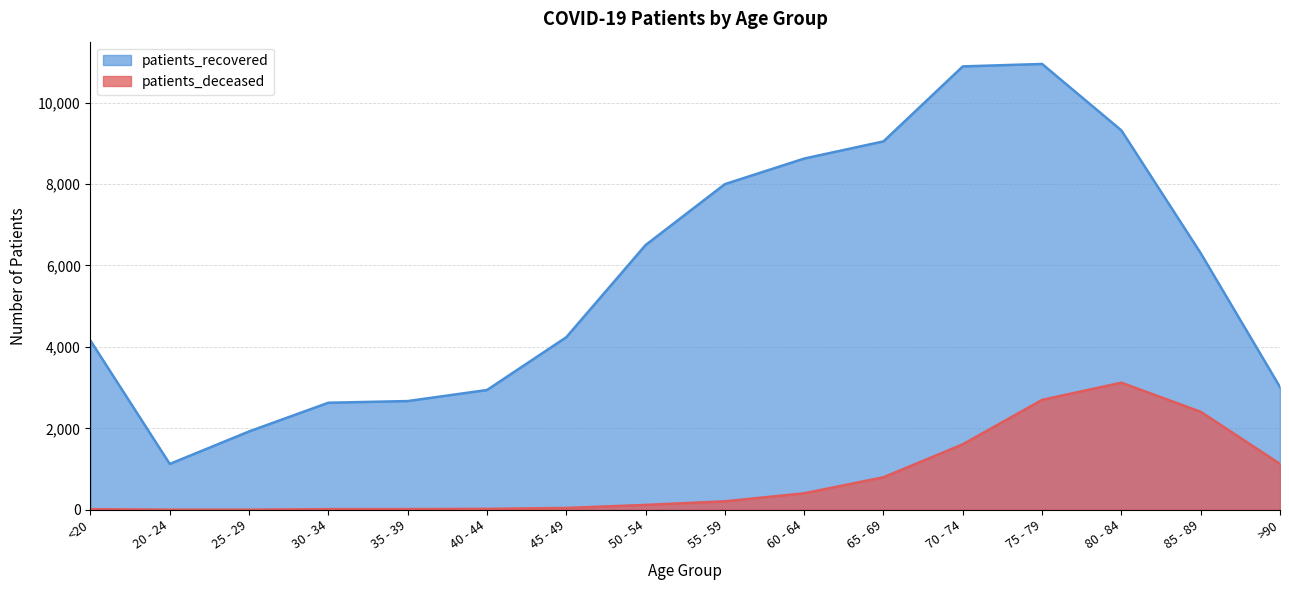

What is the greatest value displayed?

10948